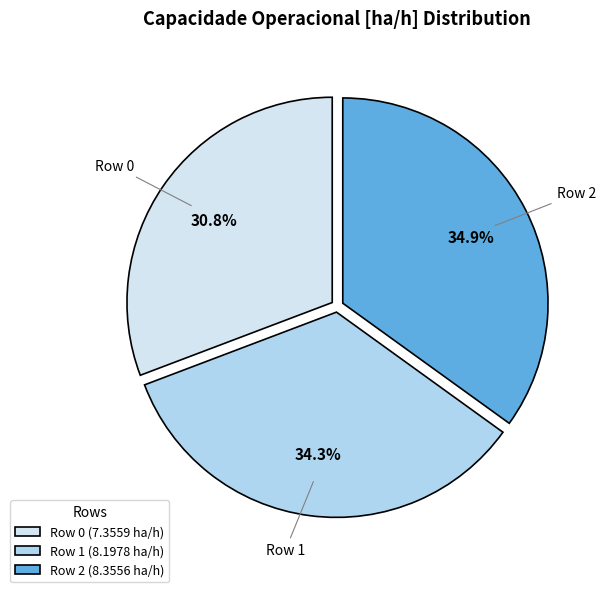

What is the smallest slice in the pie chart?

Row 0